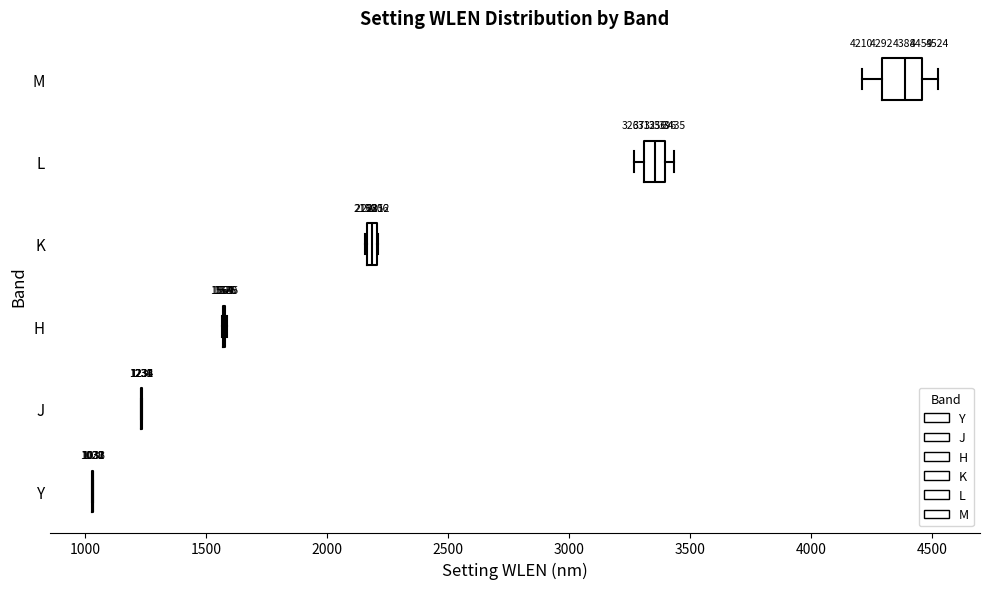

Which box is the widest, from its left edge to its right edge?

M